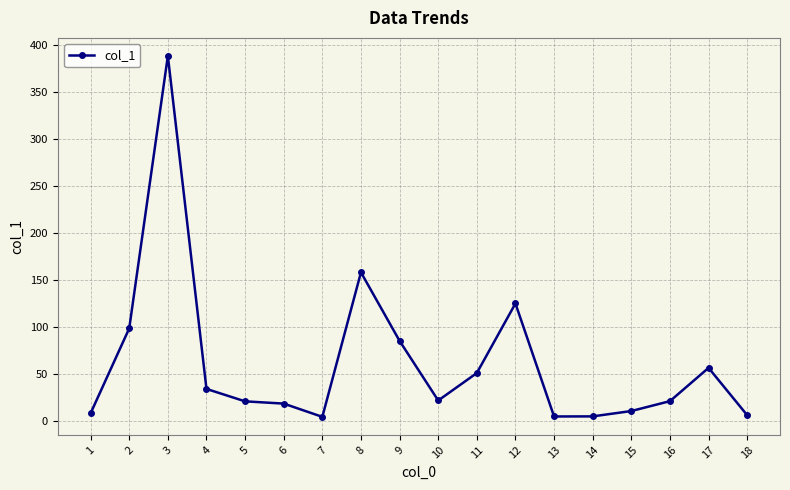

What is the difference between the values at 13 and 17?

51.7